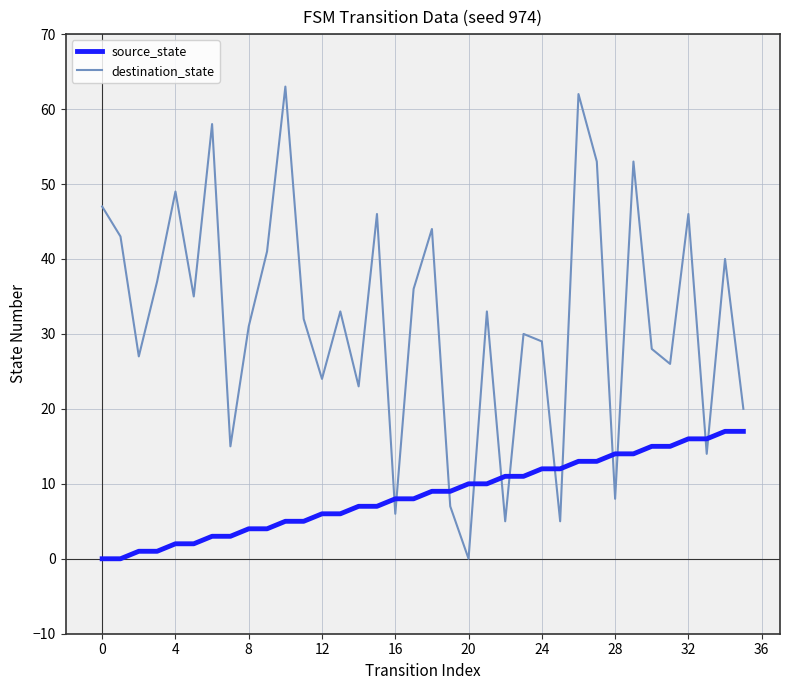

What is the greatest value displayed?

63